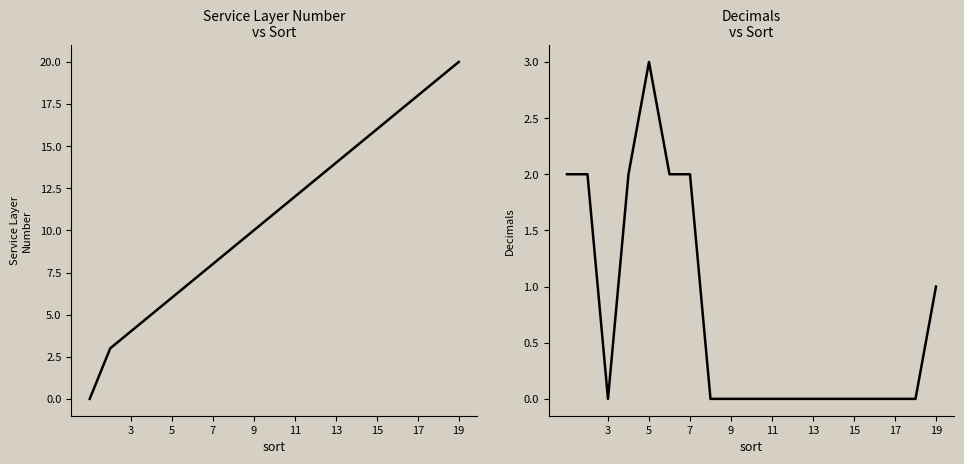

Reading left to right, what are all the values shown in this chart?

service layer number only: 0	3	4	5	6	7	8	9	10	11	12	13	14	15	16	17	18	19	20
decimals: 2	2	0	2	3	2	2	0	0	0	0	0	0	0	0	0	0	0	1